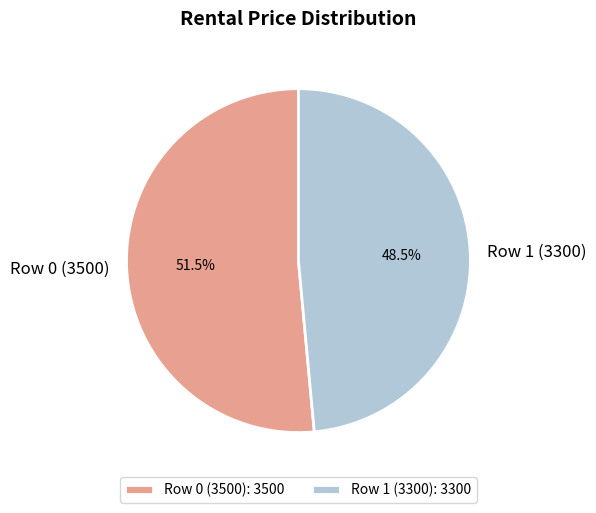

What is the smallest slice in the pie chart?

Row 1 (3300)